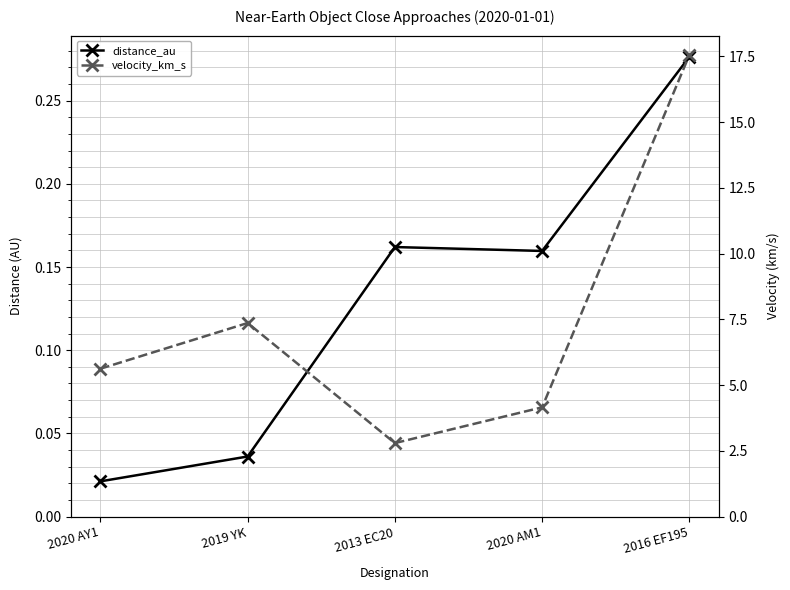

List the labels in order of distance_au value, largest first.

2016 EF195, 2013 EC20, 2020 AM1, 2019 YK, 2020 AY1